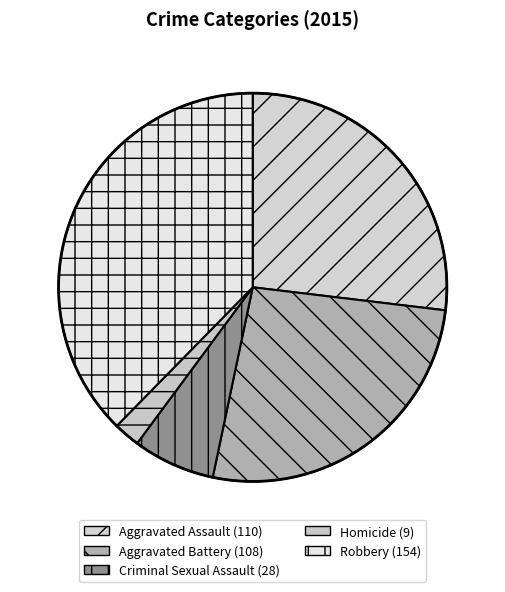

How many slices are in this pie chart?

5